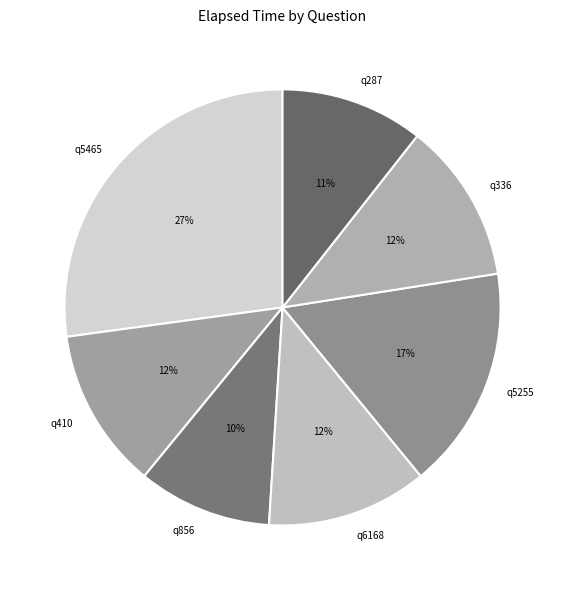

Is q5465 the majority of the pie?

No